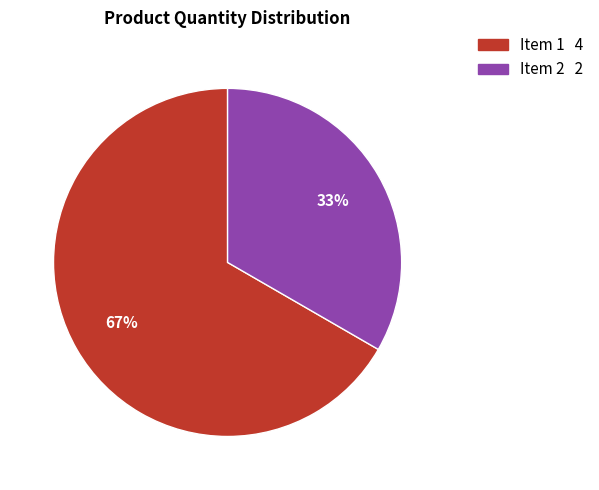

Is the sum of Item 2 and Item 1 greater than half?

Yes